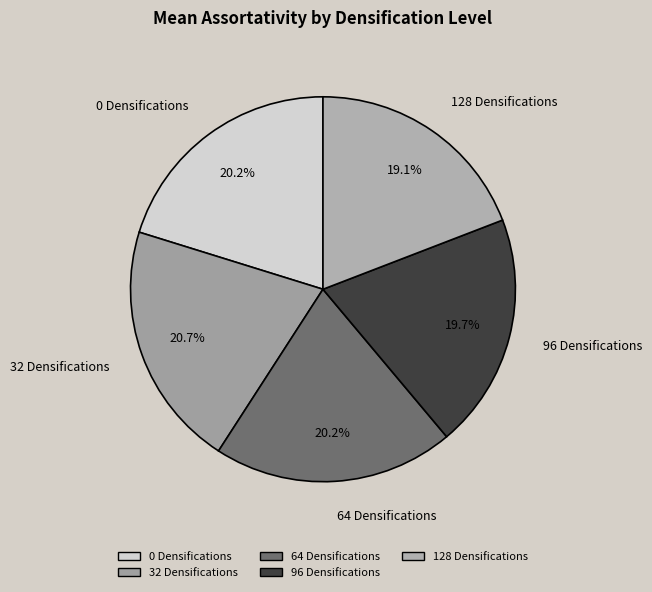

Which category has the smallest portion of the pie?

128 Densifications